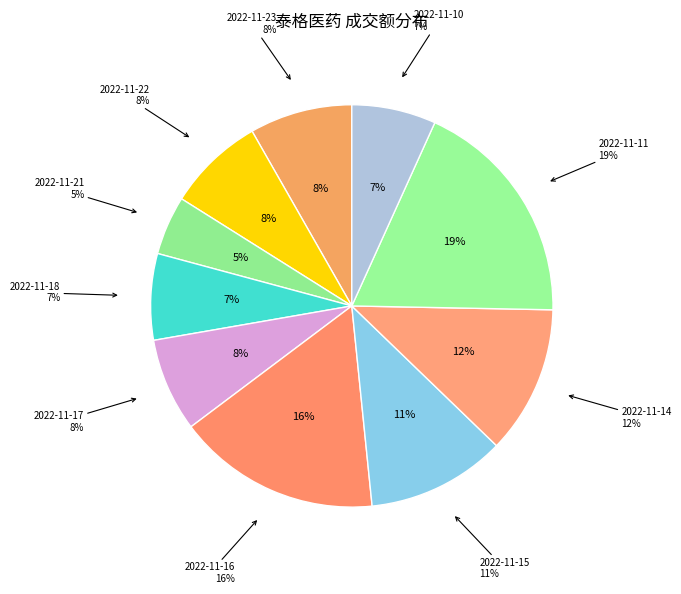

Is there a majority slice in this chart?

No